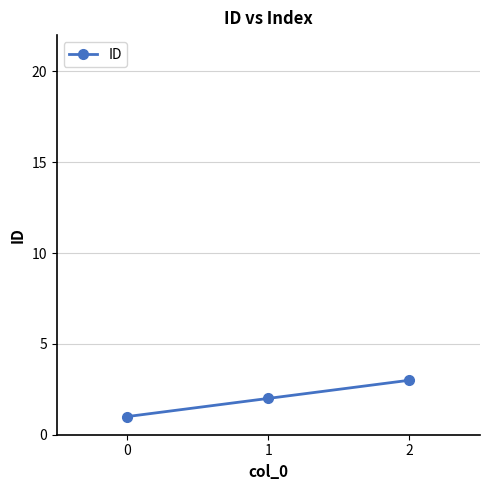

Reading right to left, list all the values displayed in this chart.

2=3	1=2	0=1